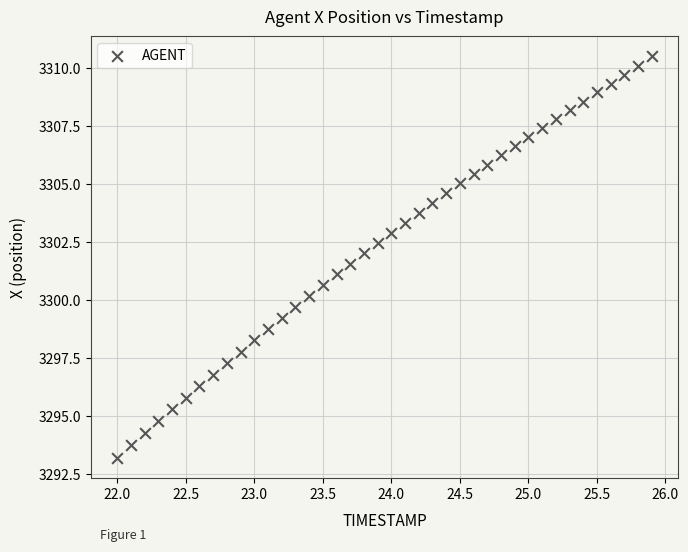

What is the range of Y values (max minus min)?

17.3